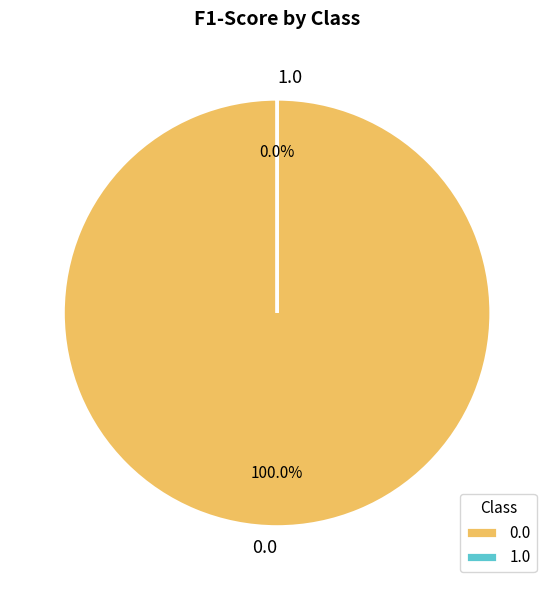

To the nearest percent, what is the average slice percentage?

50%